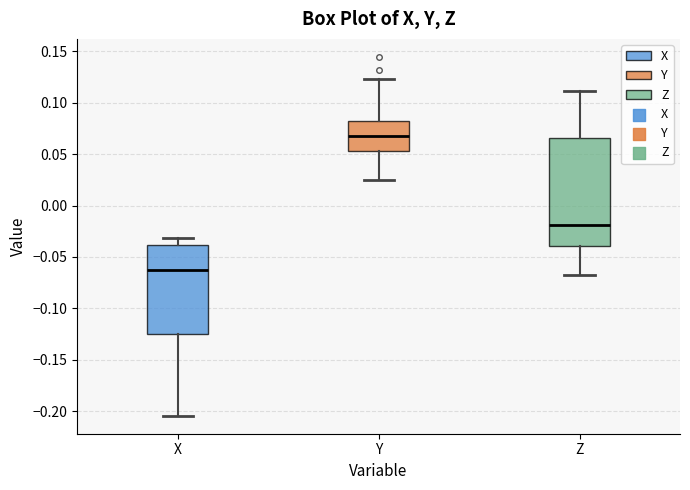

Which box has the lowest median line?

X